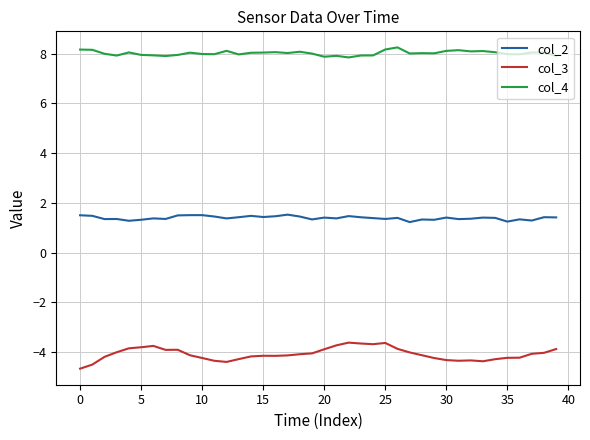

Which series has the widest spread of values?

col_3